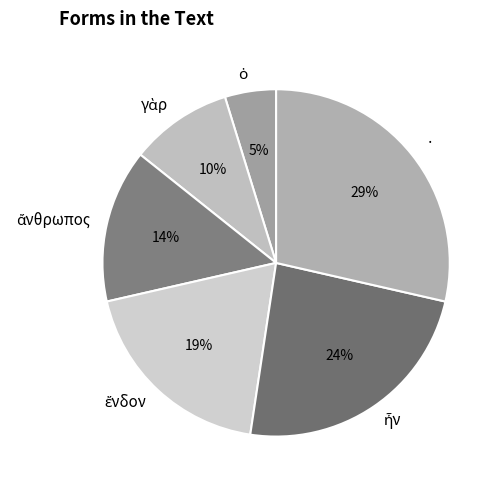

To the nearest percent, what portion does · represent?

29%